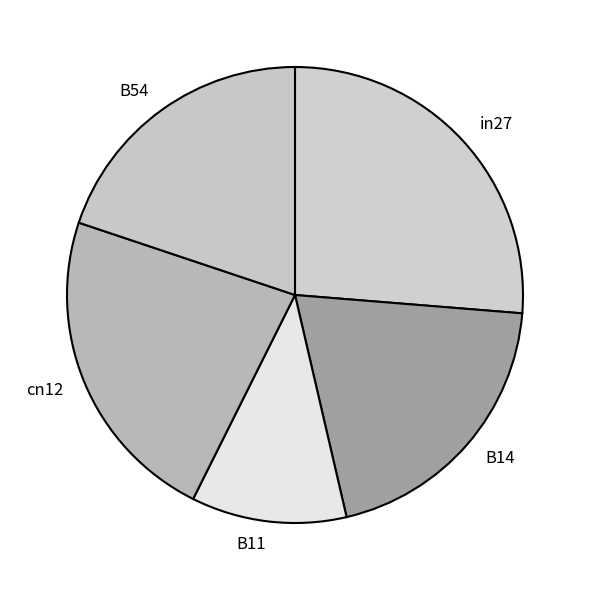

True or false: cn12 accounts for 31% of the total.

False